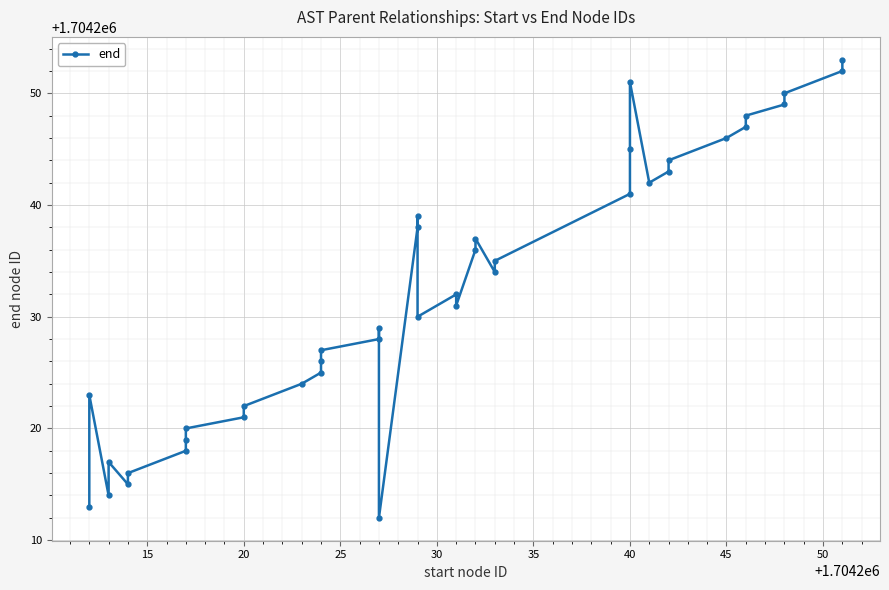

True or false: there are more than 0 points higher than both neighbors.

True